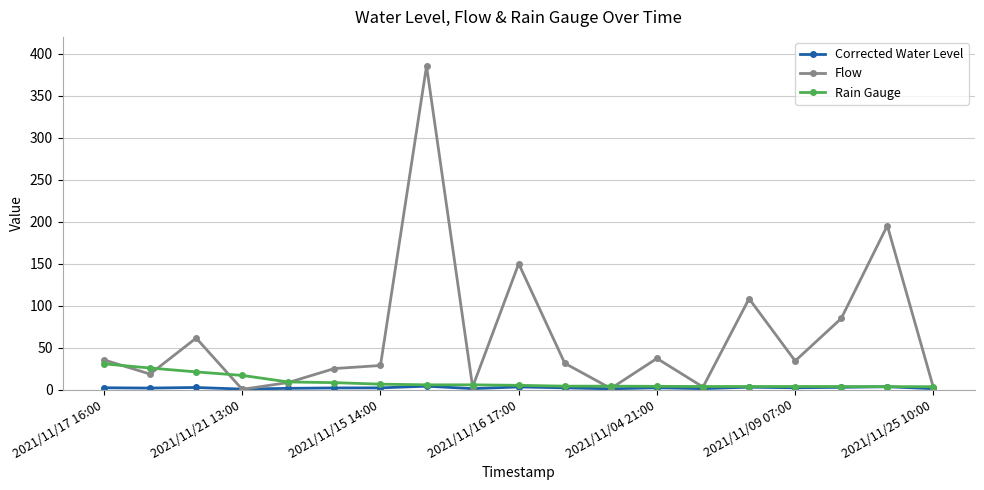

Which series has the largest total across all categories?

Flow